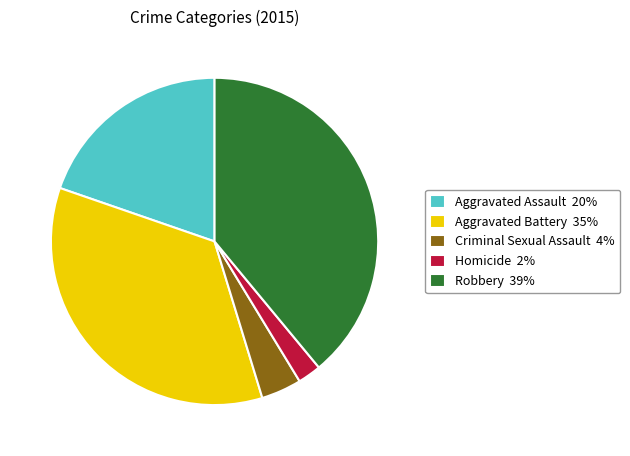

Rank the categories by value from highest to lowest.

Robbery, Aggravated Battery, Aggravated Assault, Criminal Sexual Assault, Homicide